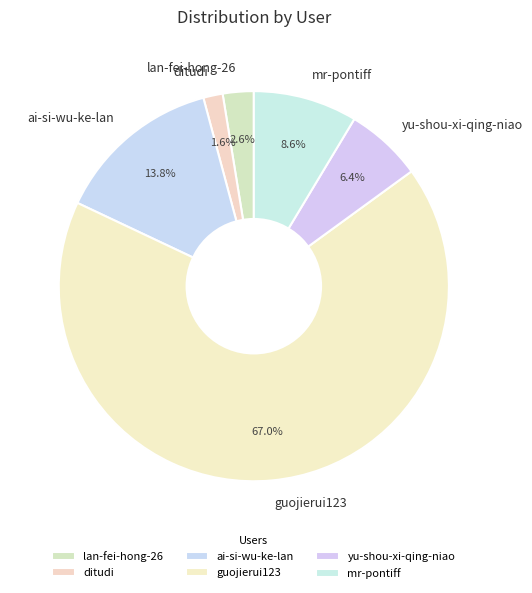

Which slice is the smallest?

ditudi